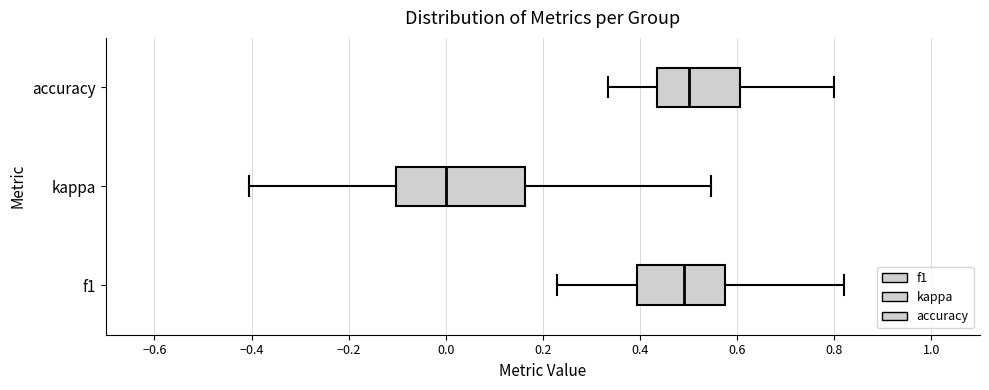

Reading bottom to top, transcribe this box plot: for each box, give where its median line is, the range the box spans, and where its two whiskers end, as read against the x-axis. The values are not printed on the chart, so give them approximately, as read against the axis.

f1: median 0.50, box 0.40 to 0.58, whiskers 0.22 to 0.82
kappa: median 0.00, box -0.10 to 0.16, whiskers -0.40 to 0.54
accuracy: median 0.50, box 0.44 to 0.60, whiskers 0.34 to 0.80